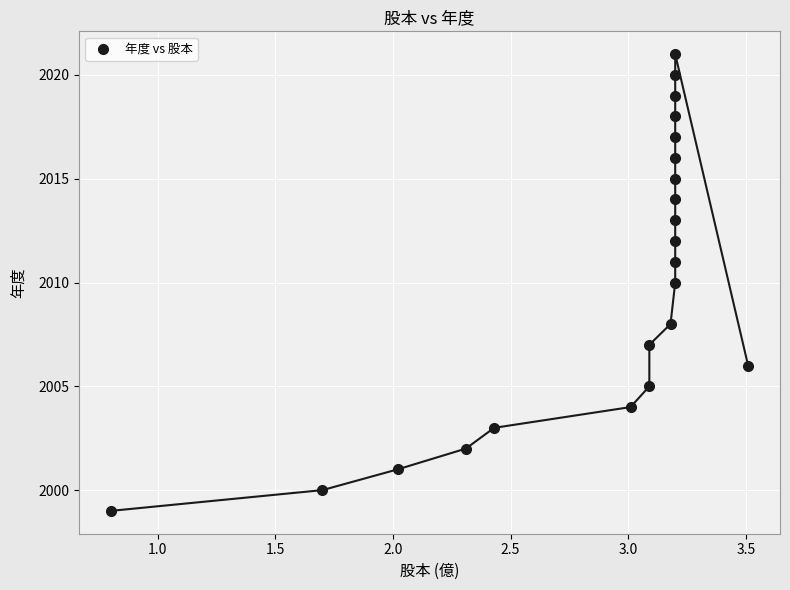

What is the range of Y values (max minus min)?

22